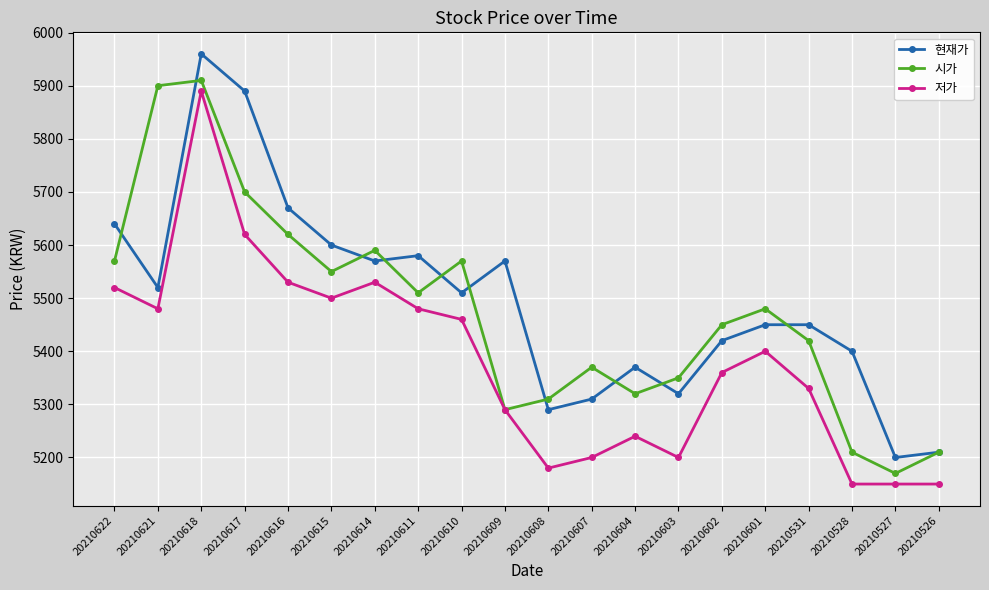

Does the chart display data point markers on the line(s)?

Yes